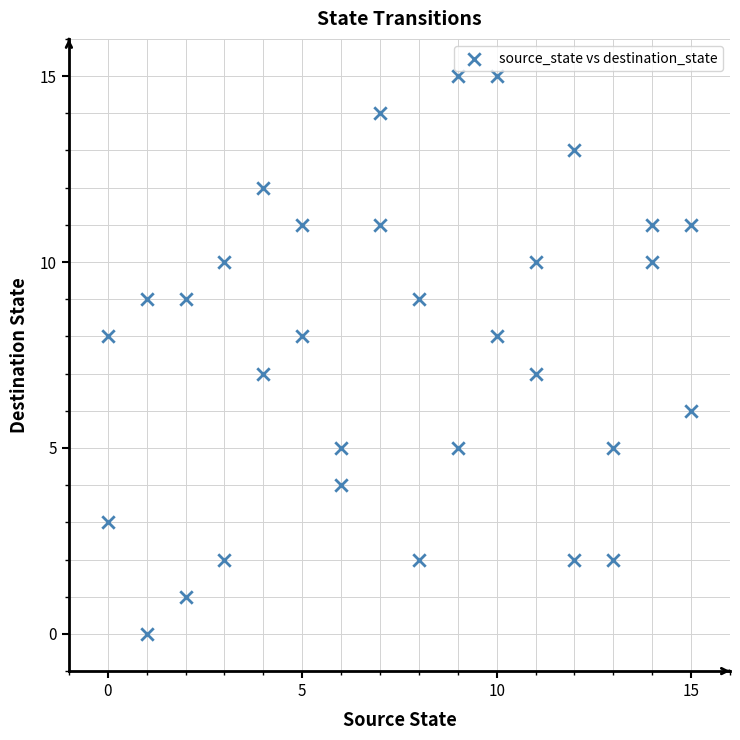

What is the range of X values (max minus min)?

15